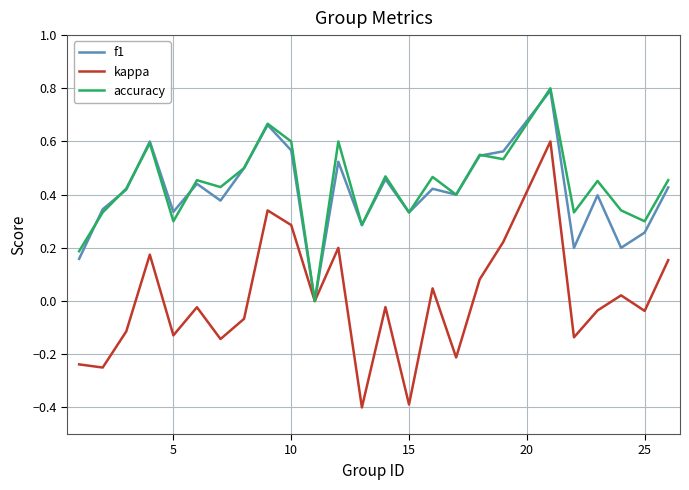

What is the lowest value of the kappa series?

-0.4